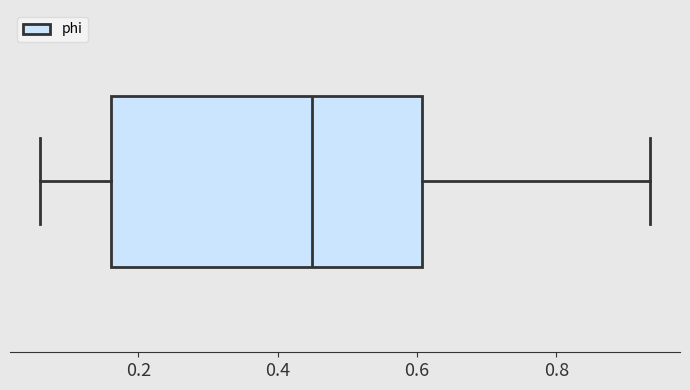

Read this box plot against the x-axis: the position of the median line, the range covered by the box, and the ends of both whiskers. The values are not printed on the chart, so give them approximately, as read against the axis.

median 0.44, box 0.16 to 0.60, whiskers 0.06 to 0.94